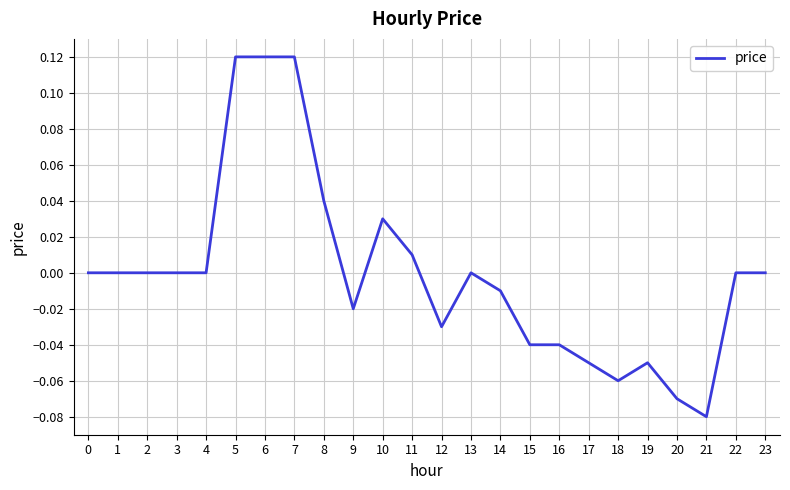

Which has a higher value, 21 or 11?

11